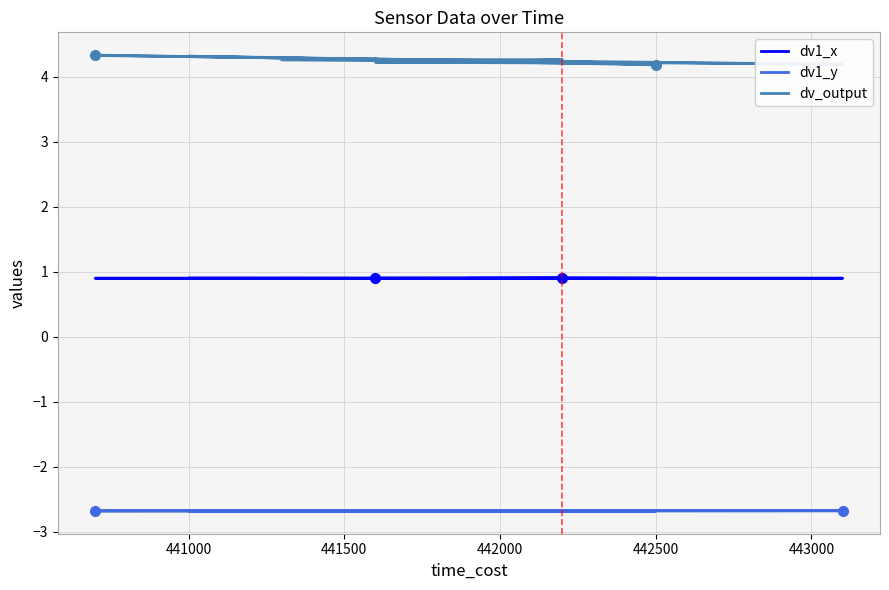

What is the total value across all series at 441000?

2.5